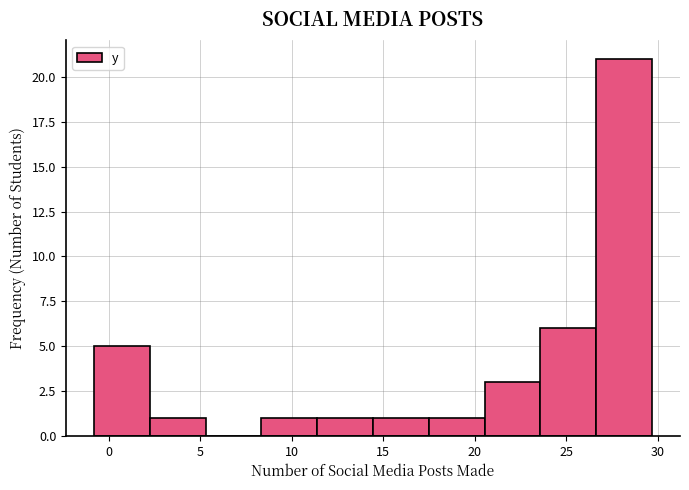

Over which range of the x-axis is the bar tallest?

26.65 to 29.70